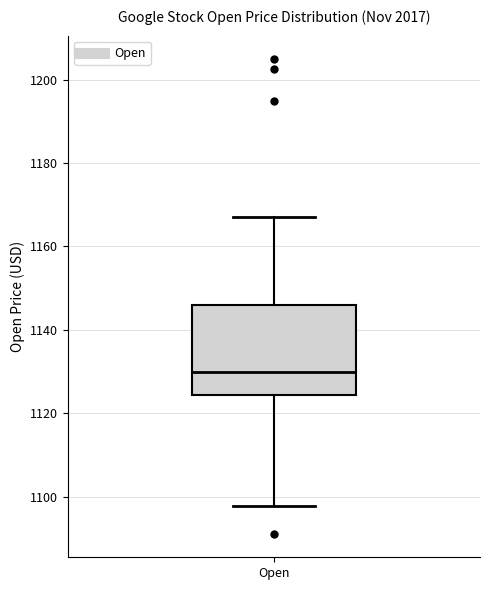

Read this box plot against the y-axis: the position of the median line, the range covered by the box, and the ends of both whiskers. The values are not printed on the chart, so give them approximately, as read against the axis.

median 1130, box 1124 to 1146, whiskers 1098 to 1168